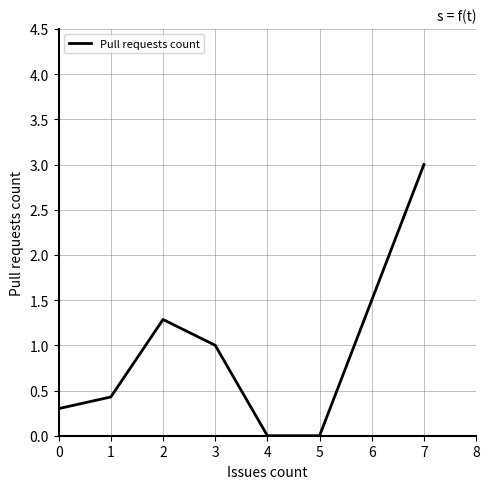

What is the approximate value at 2?

1.3